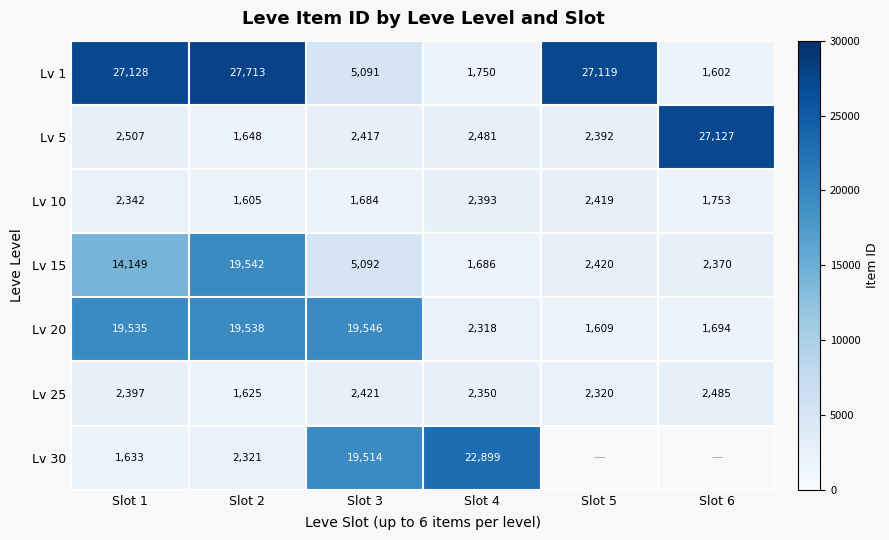

What is the smallest value displayed?

1602.0